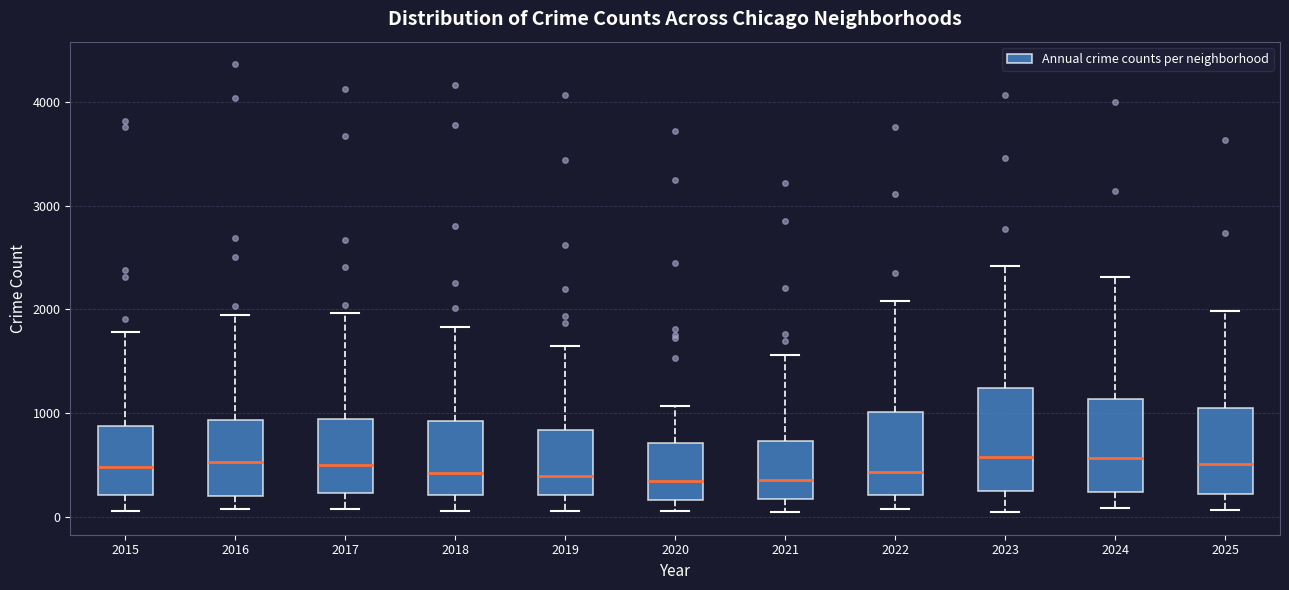

Where is the lower edge of the box at x = 2022 on the y-axis? The values are not printed on the chart, so give them approximately, as read against the axis.

200